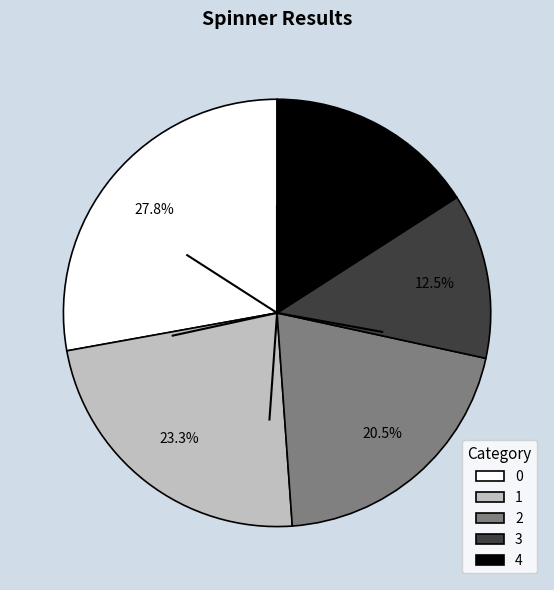

To the nearest percent, what is the average slice percentage?

20%